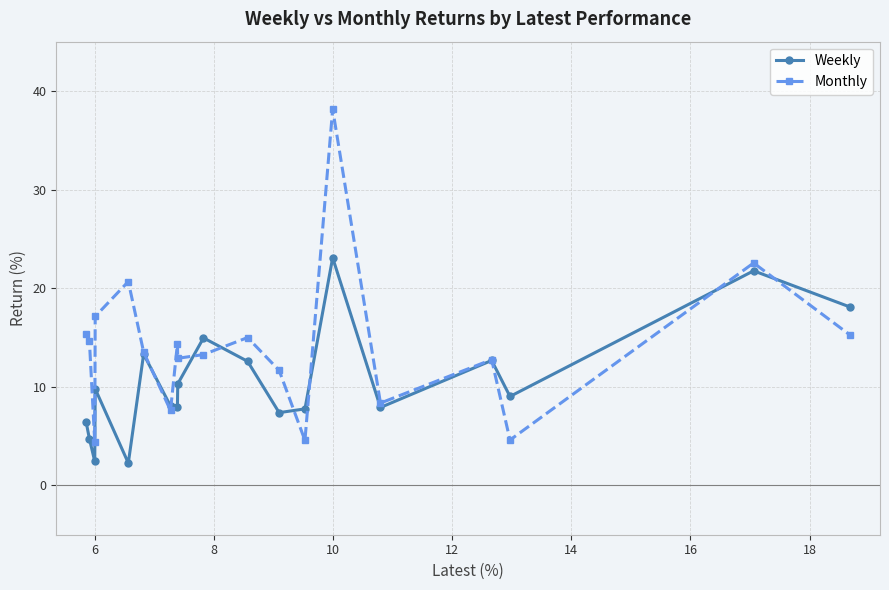

In Weekly, how many points are lower than both neighbors (excluding endpoints)?

6